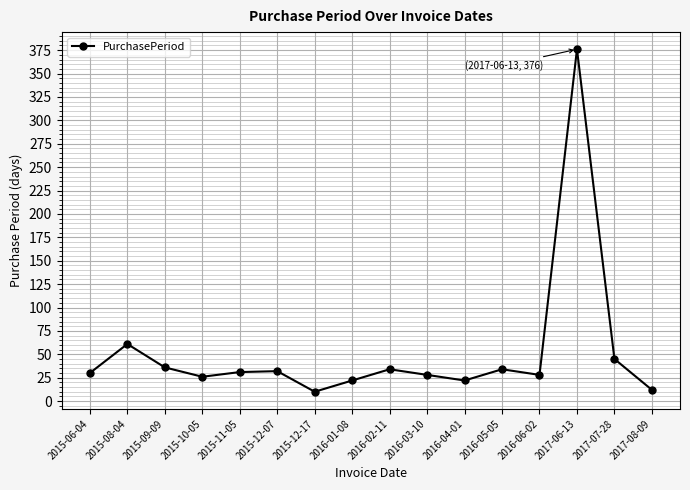

Which has a higher value, 2015-08-04 or 2015-06-04?

2015-08-04